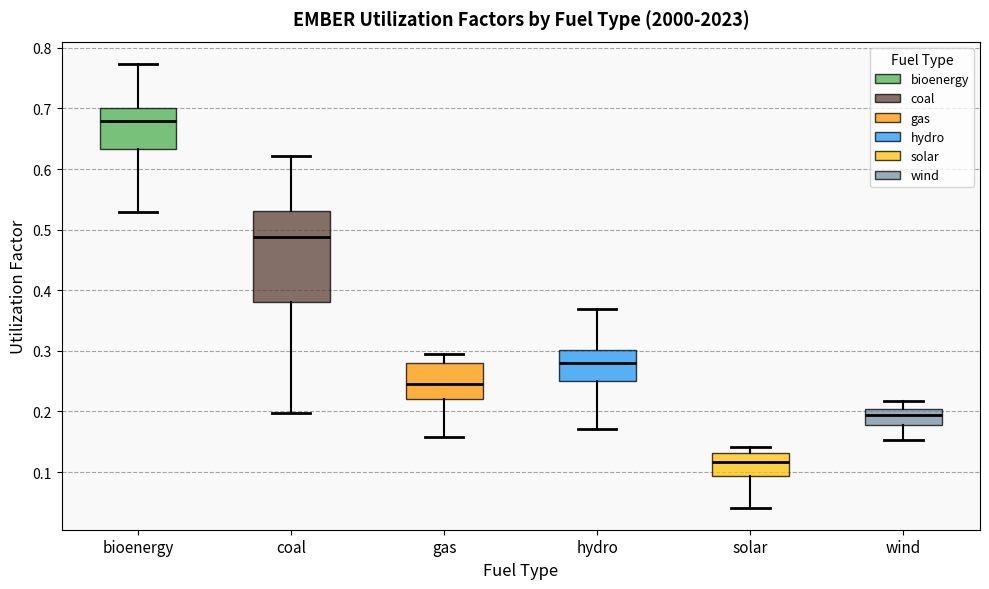

Reading left to right, transcribe this box plot: for each box, give where its median line is, the range the box spans, and where its two whiskers end, as read against the y-axis. The values are not printed on the chart, so give them approximately, as read against the axis.

bioenergy: median 0.68, box 0.63 to 0.70, whiskers 0.53 to 0.77
coal: median 0.49, box 0.38 to 0.53, whiskers 0.20 to 0.62
gas: median 0.25, box 0.22 to 0.28, whiskers 0.16 to 0.30
hydro: median 0.28, box 0.25 to 0.30, whiskers 0.17 to 0.37
solar: median 0.12, box 0.09 to 0.13, whiskers 0.04 to 0.14
wind: median 0.19, box 0.18 to 0.20, whiskers 0.15 to 0.22